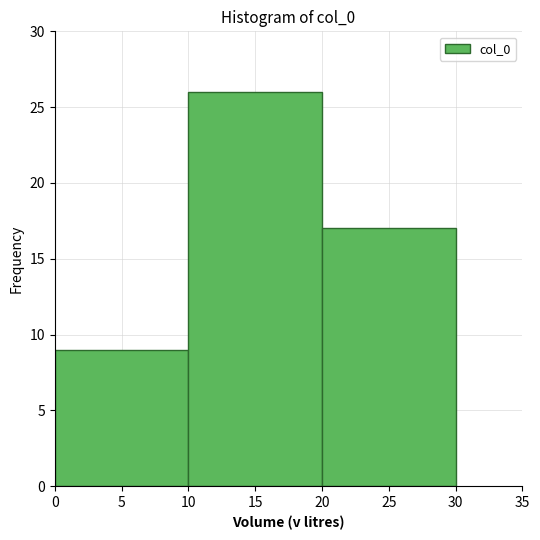

Reading left to right, list every bar in this chart as the range it spans on the x-axis followed by its height. The values are not printed on the chart, so give them approximately, as read against the axis.

0 to 10: 9
10 to 20: 26
20 to 30: 17